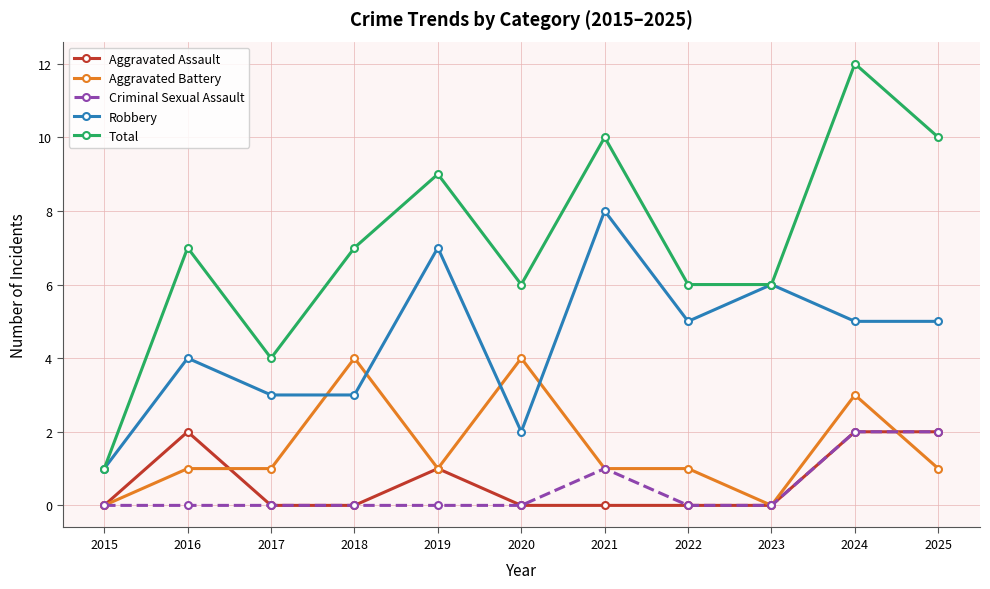

Is this an area chart (filled region under the line)?

No